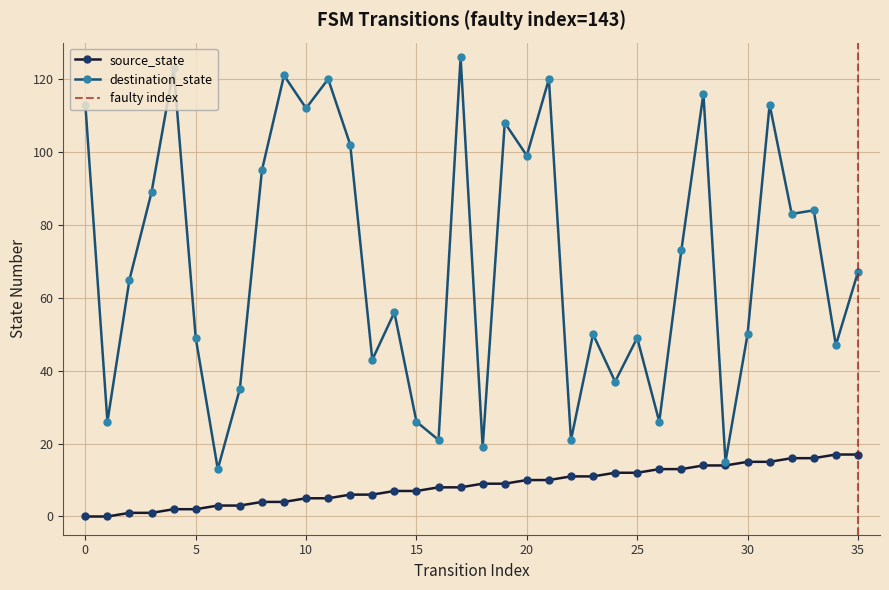

What is the difference between the second highest and minimum values in the source_state series?

17